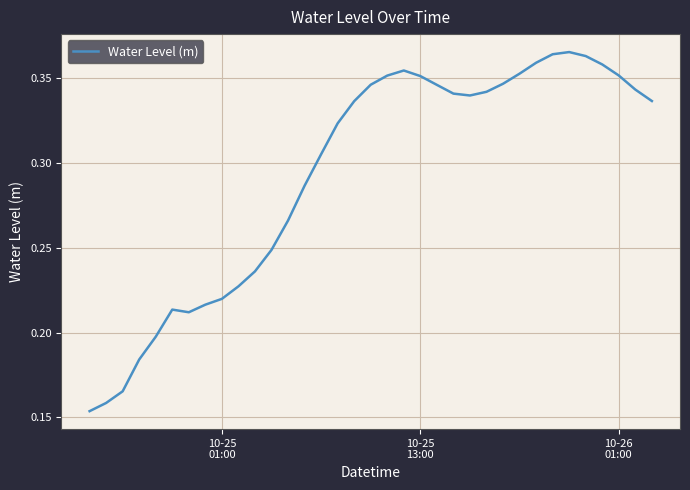

Reading right to left, transcribe all the data shown in this chart.

0.3	0.3	0.4	0.4	0.4	0.4	0.4	0.4	0.4	0.3	0.3	0.3	0.3	0.3	0.4	0.4	0.4	0.3	0.3	0.3	0.3	0.3	0.3	0.2	0.2	0.2	0.2	0.2	0.2	0.2	0.2	0.2	0.2	0.2	0.2